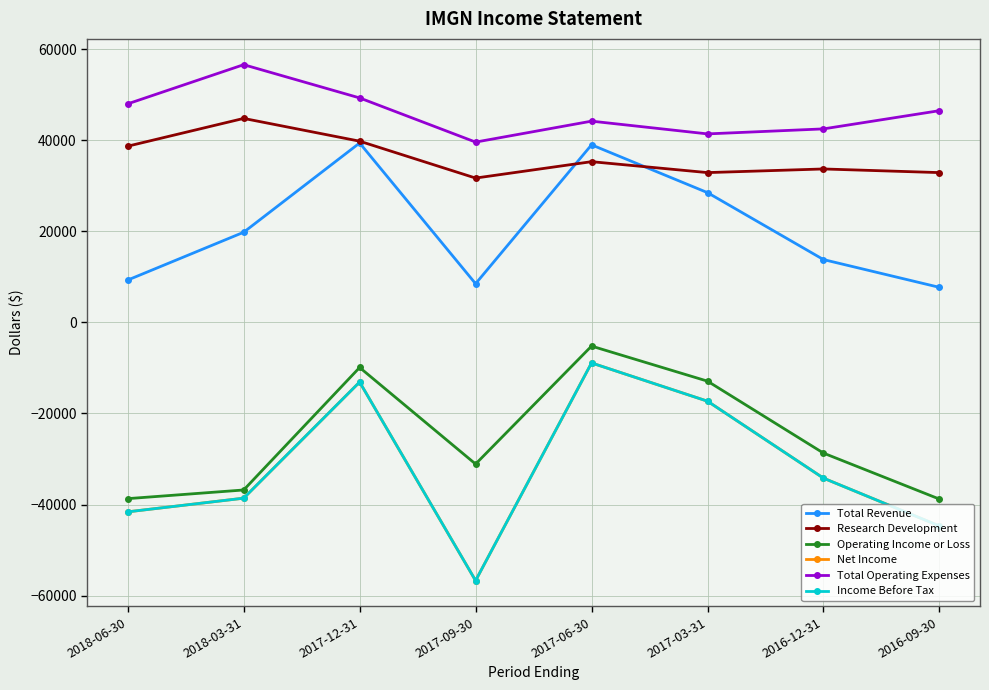

Does the chart have visible grid lines?

Yes